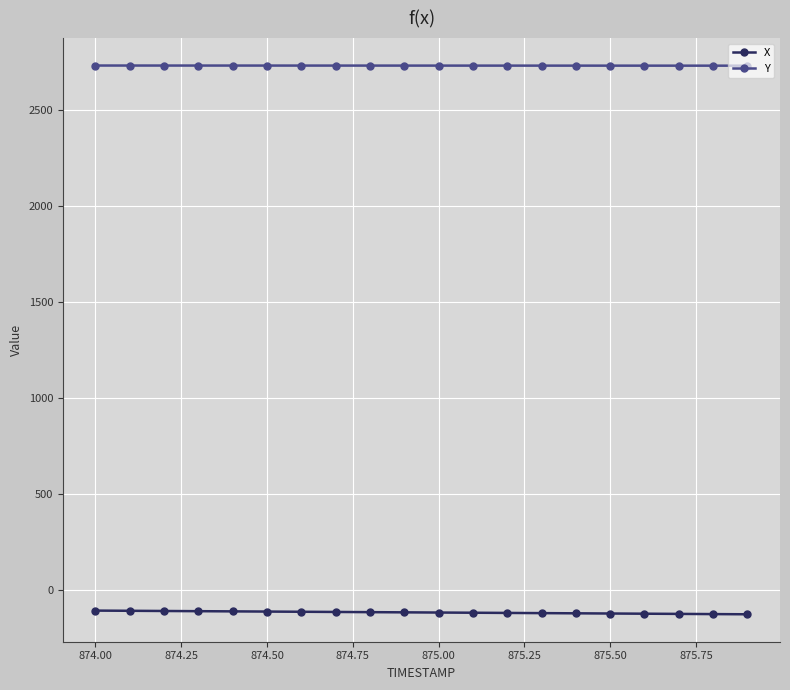

How many distinct data groups are displayed?

2